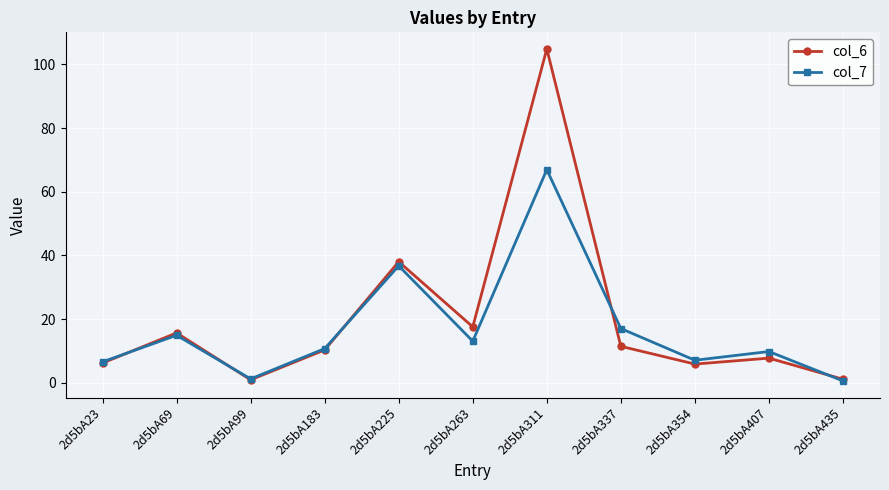

Is it true that col_6 equals 6.0 at 2d5bA183?

False